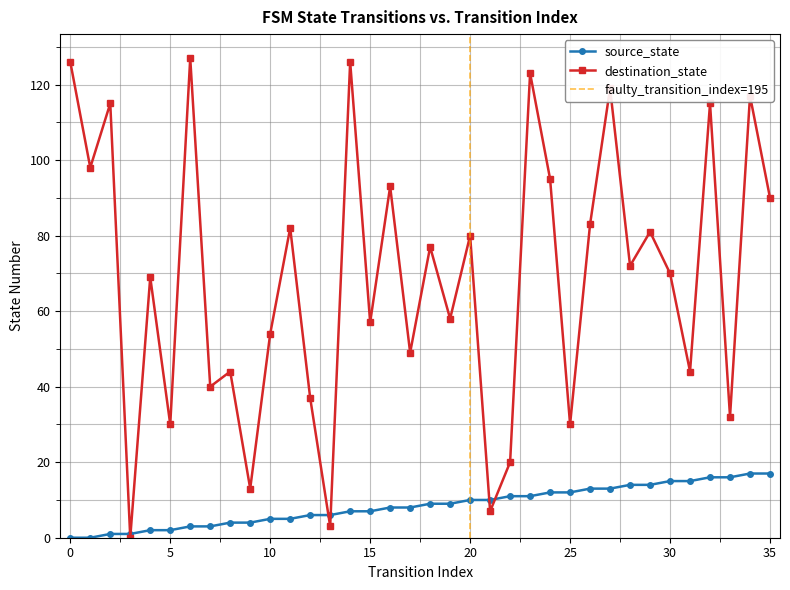

Count the number of categories in the chart.

36